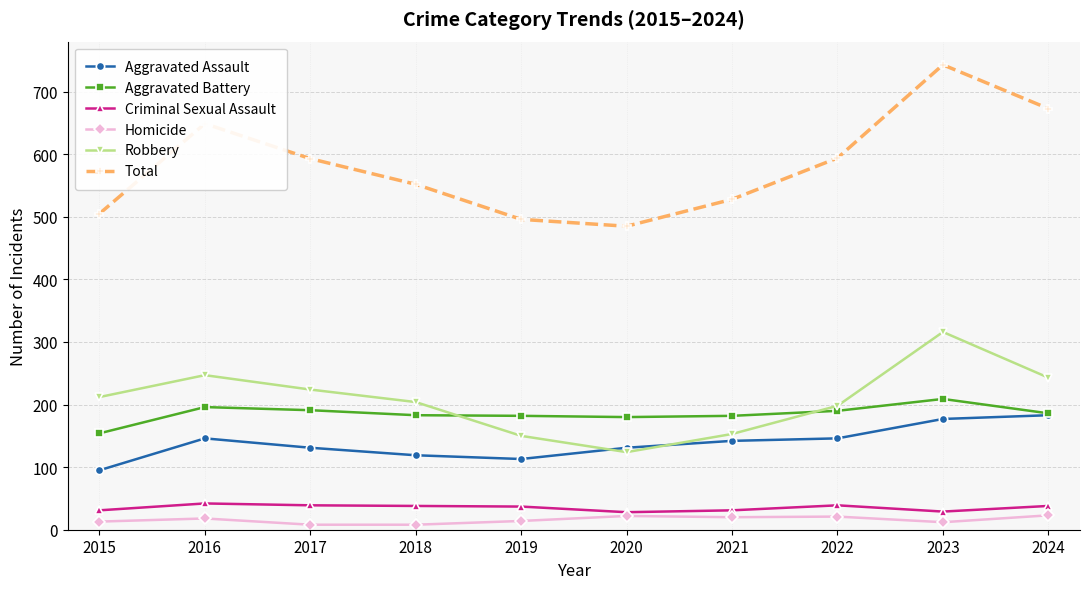

At which category is the sum across all series the highest?

2023